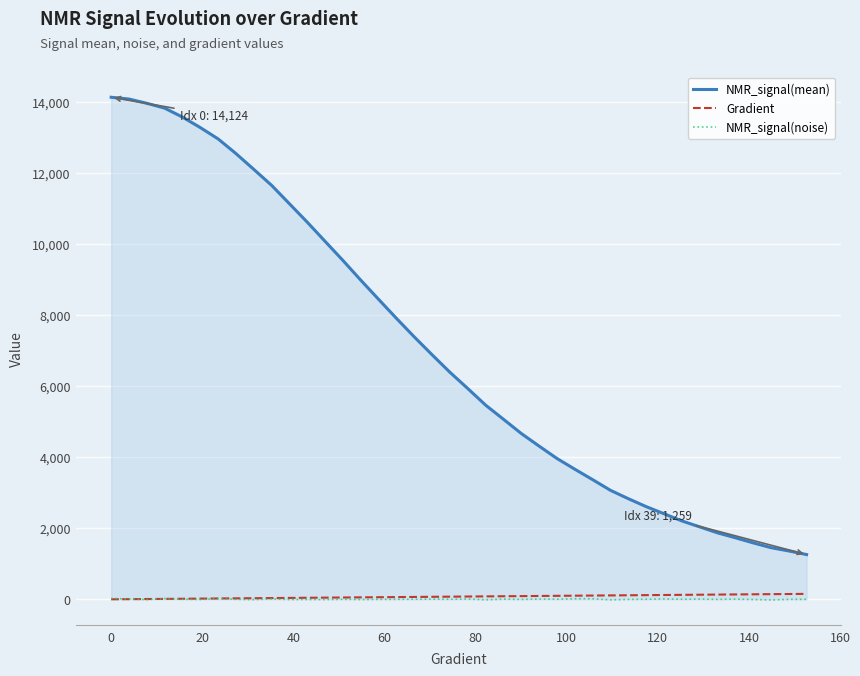

Which series has the largest total across all categories?

NMR_signal(mean)